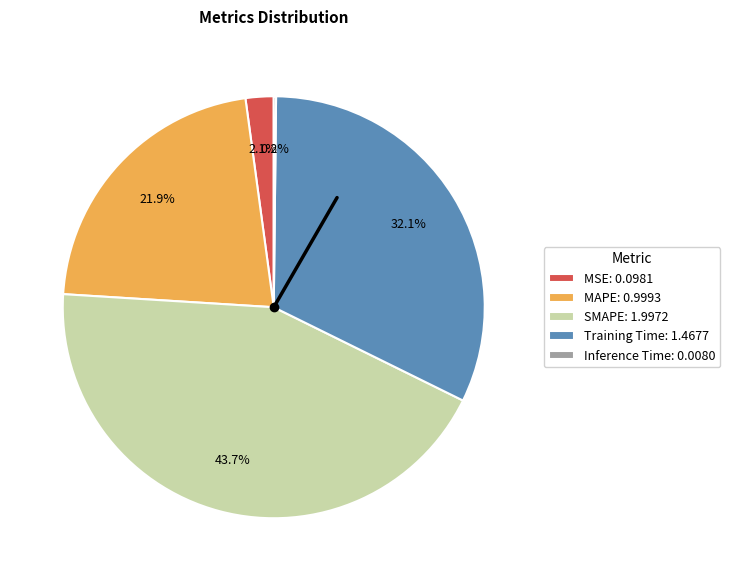

How much of the chart is everything except MSE: 0.0981?

97.9%